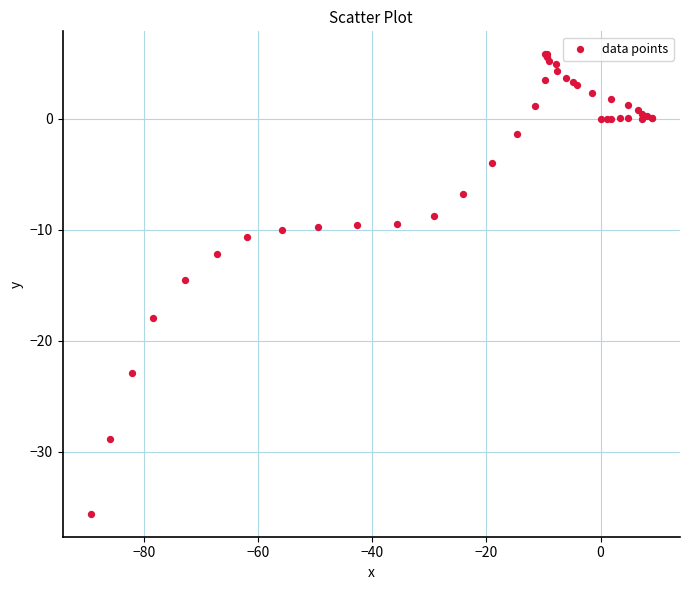

What Y value in the scatter plot is closest to -14?

-14.5